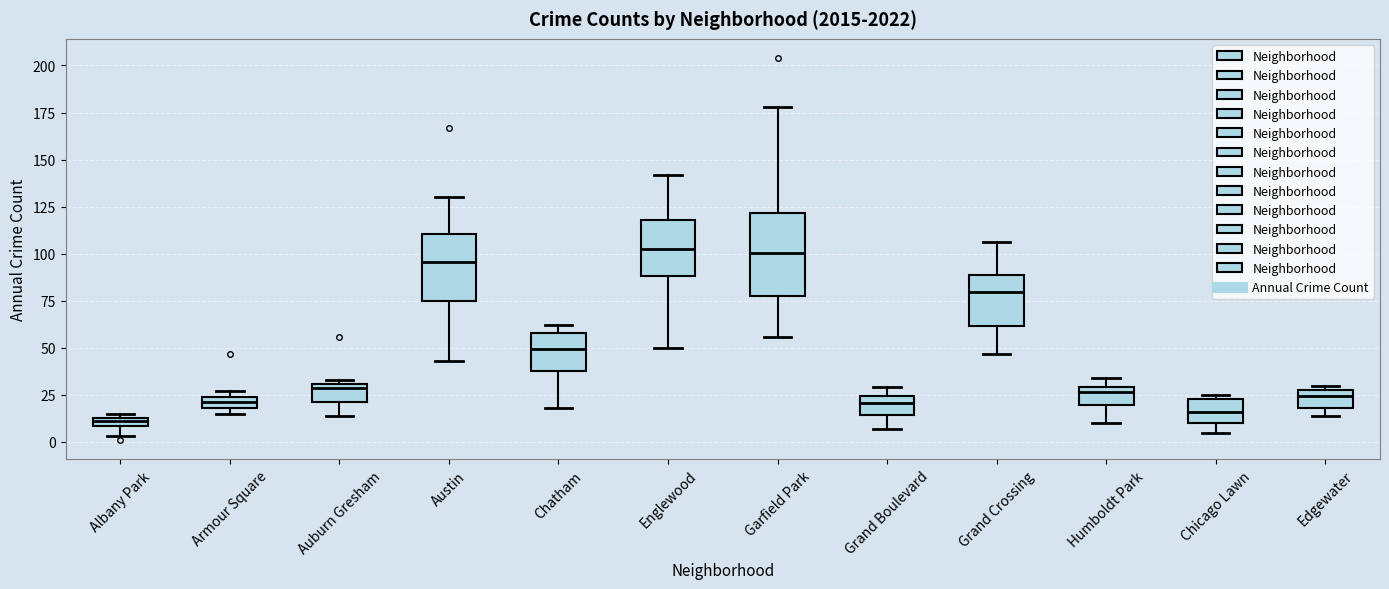

Which box has the lowest median line?

Albany Park